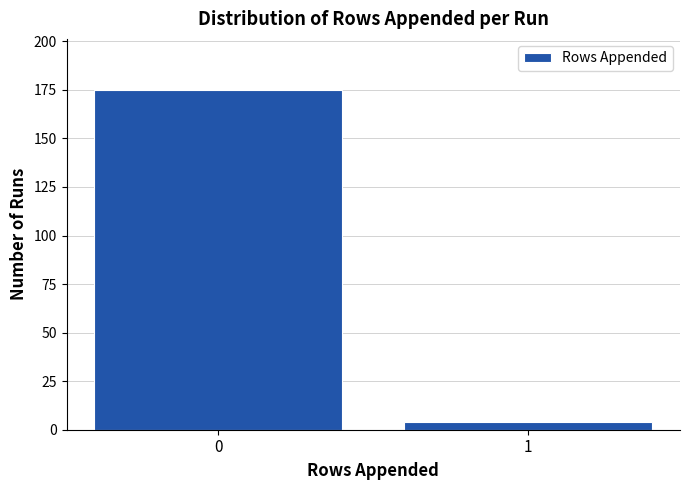

Reading right to left, what are all the values shown in this chart?

1=4	0=175